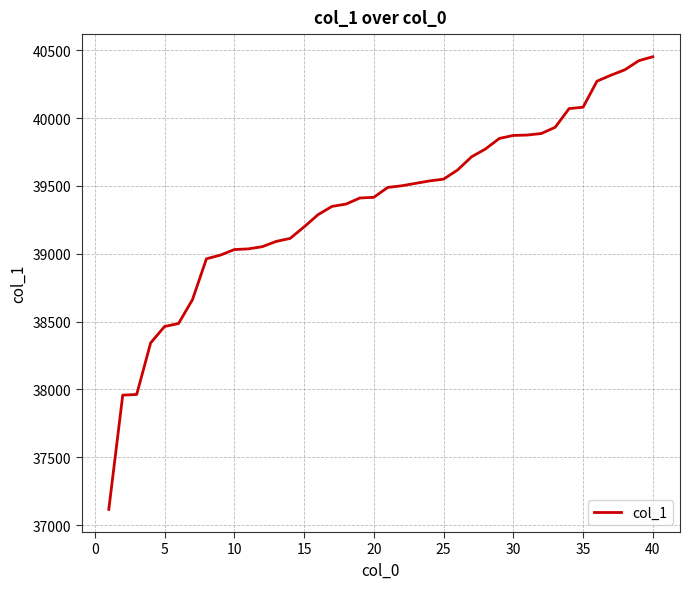

What is the average value?

39359